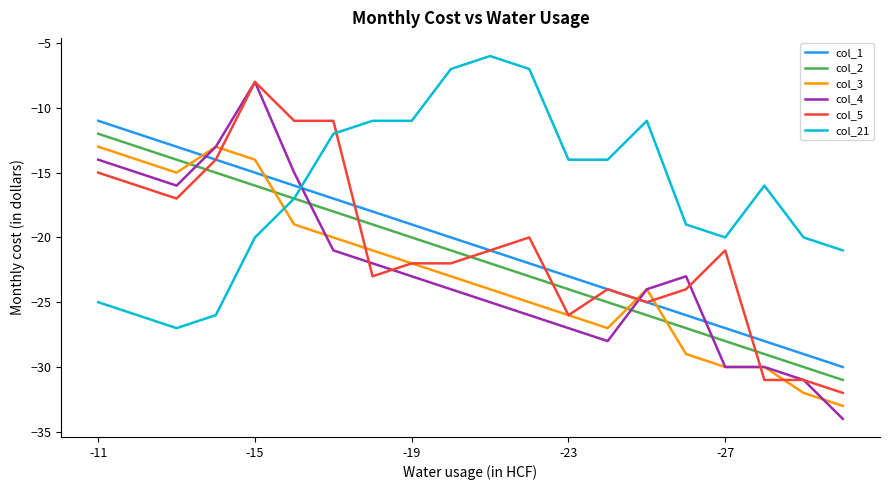

Which series has the widest spread of values?

col_4